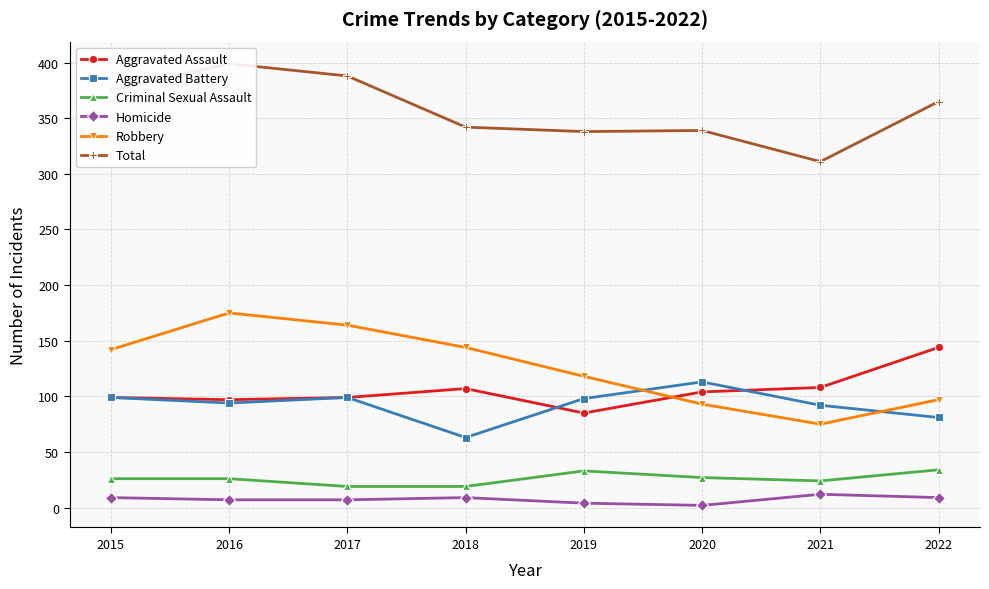

At which category does the chart reach its minimum across all series?

2020